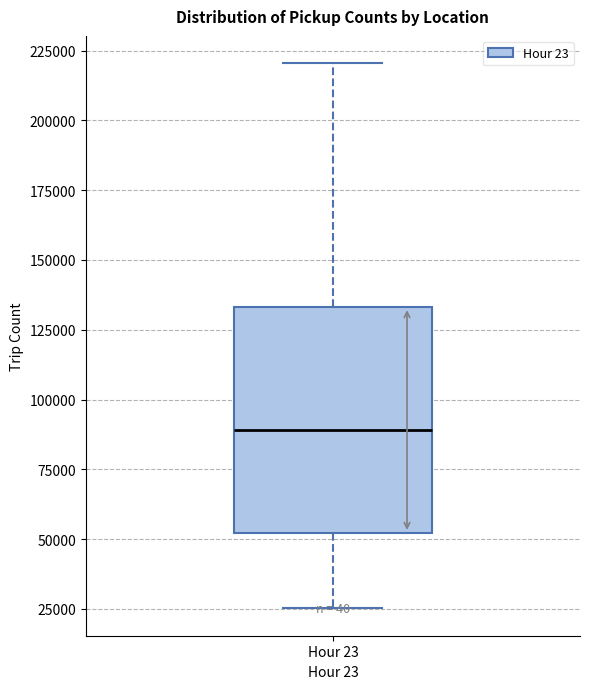

Where does the median line of the box for Hour 23 sit on the y-axis? The values are not printed on the chart, so give them approximately, as read against the axis.

90000